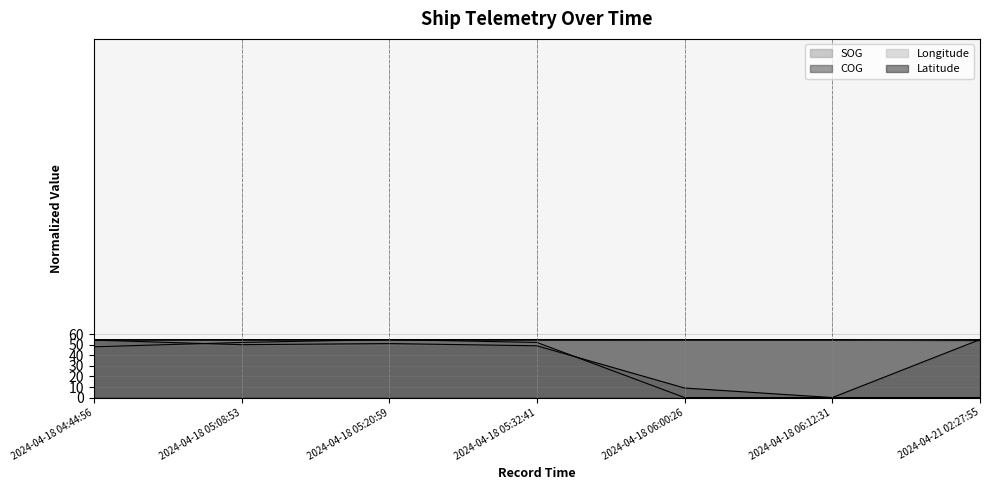

True or false: SOG has a value of 15.7 at 2024-04-18 05:20:59.

False